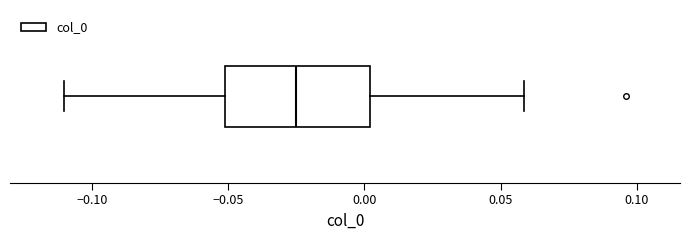

Where is the left edge of the box on the x-axis? The values are not printed on the chart, so give them approximately, as read against the axis.

-0.050